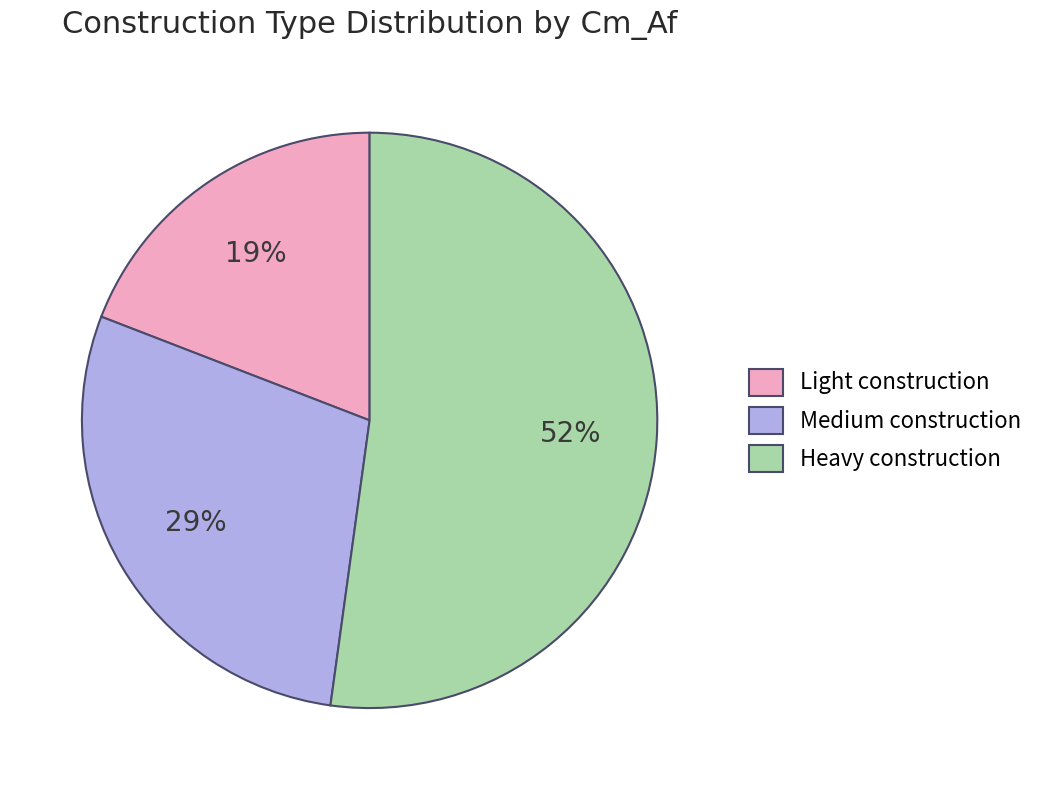

Count the number of slices in the pie.

3